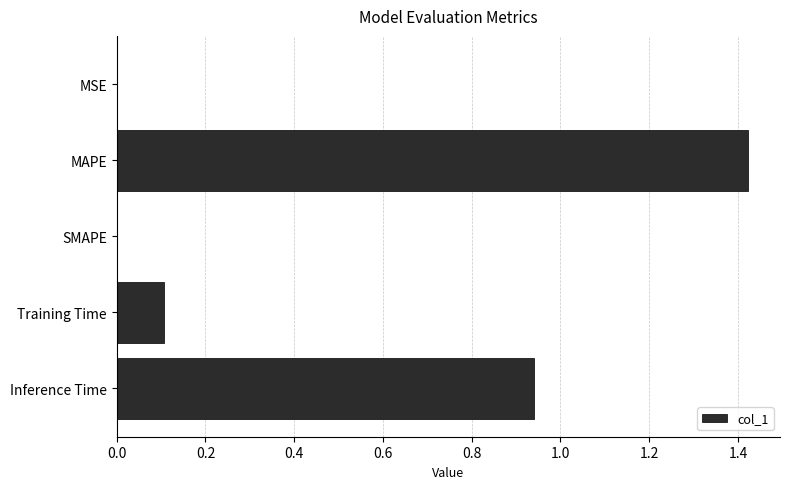

Is it true that the value at Inference Time is 0.3?

False